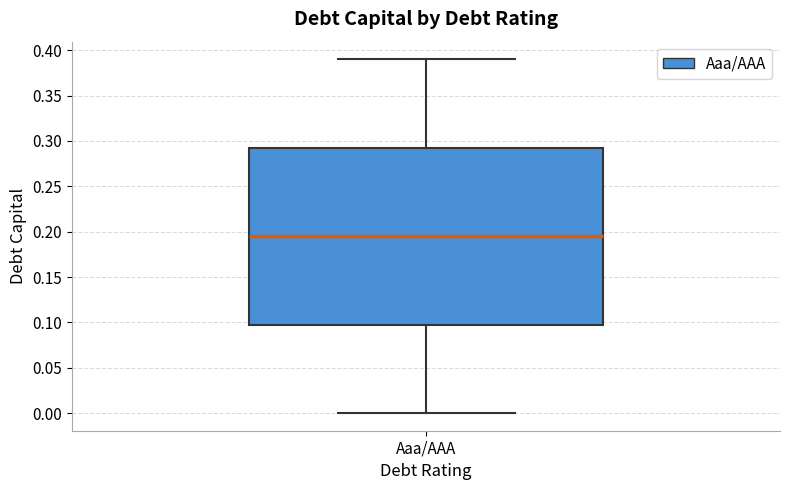

Where is the lower edge of the box for Aaa/AAA on the y-axis? The values are not printed on the chart, so give them approximately, as read against the axis.

0.100